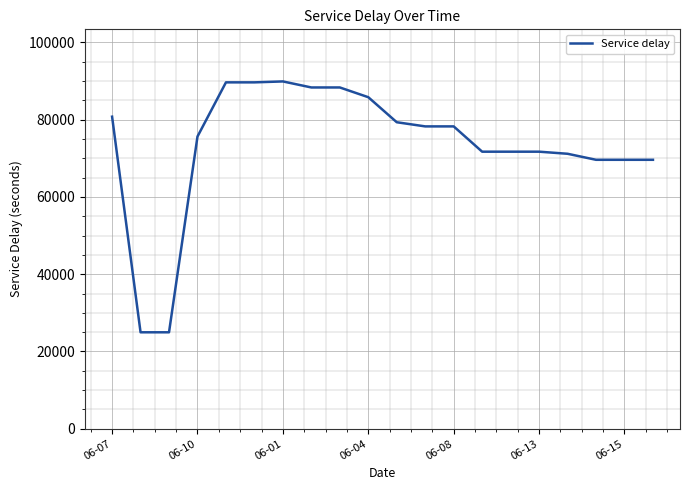

What is the difference between the maximum and minimum values?

64920.0